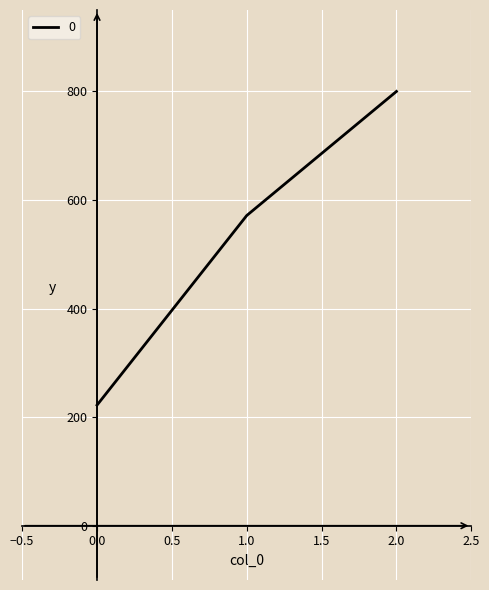

List the labels in order of value, largest first.

2.0, 1.0, 0.0